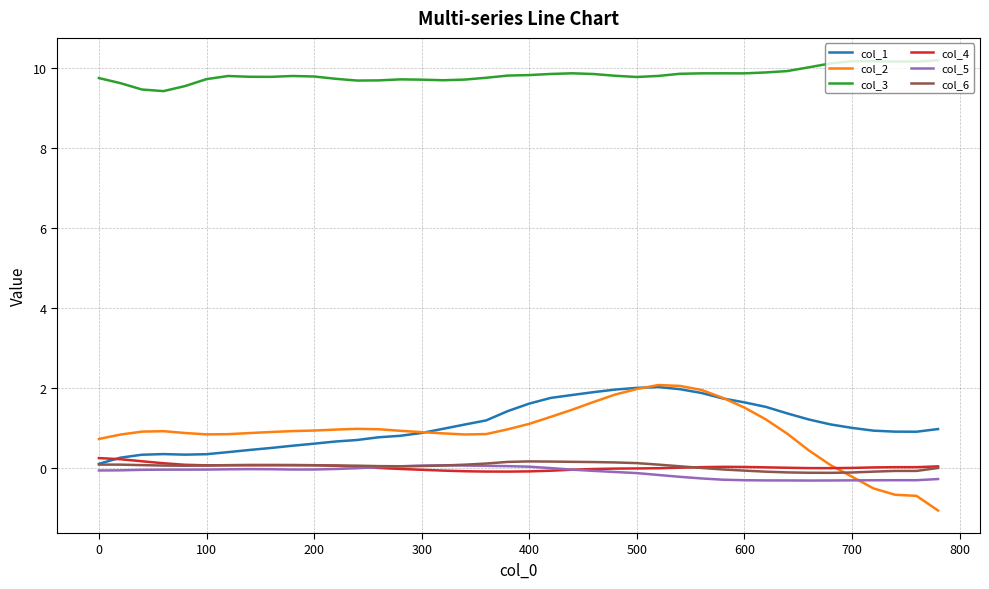

True or false: col_1 and col_3 intersect in this chart.

False